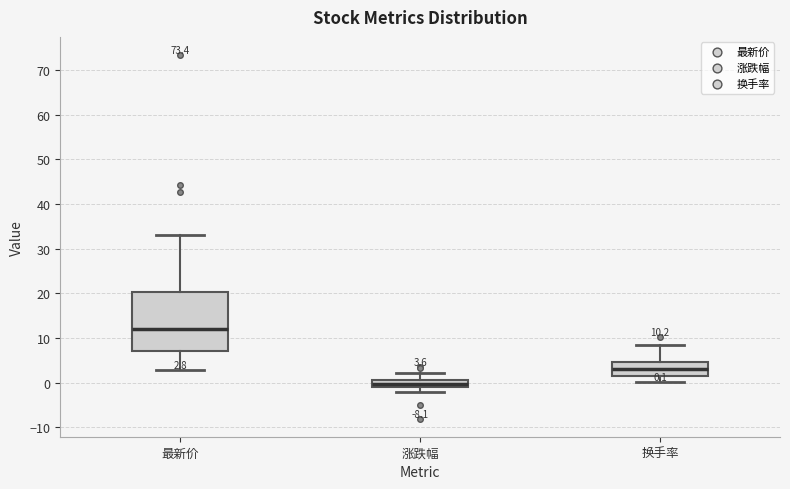

Which box's median line is the highest?

最新价